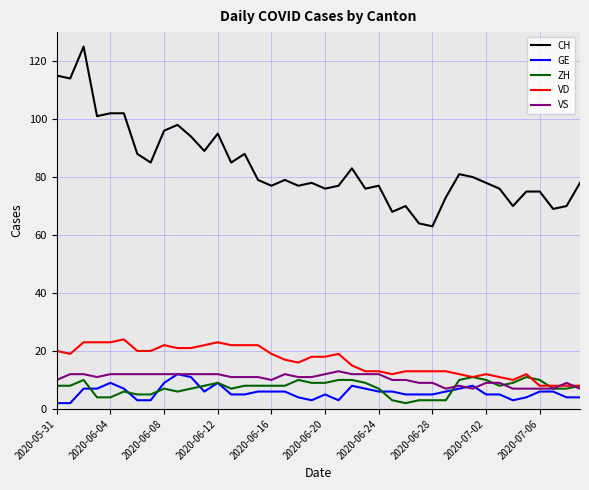

Which series has the largest range (max minus min)?

CH